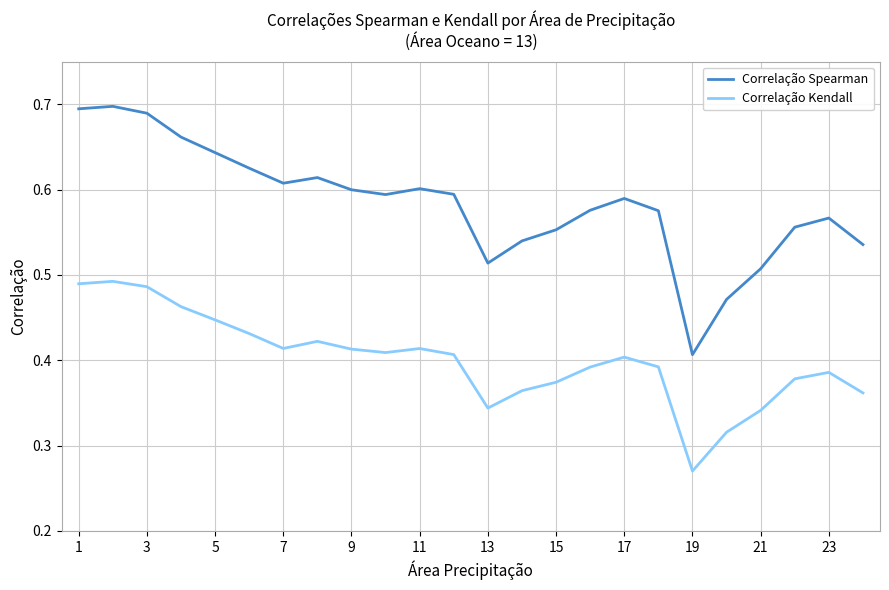

Which series has the largest total across all categories?

Correlação Spearman